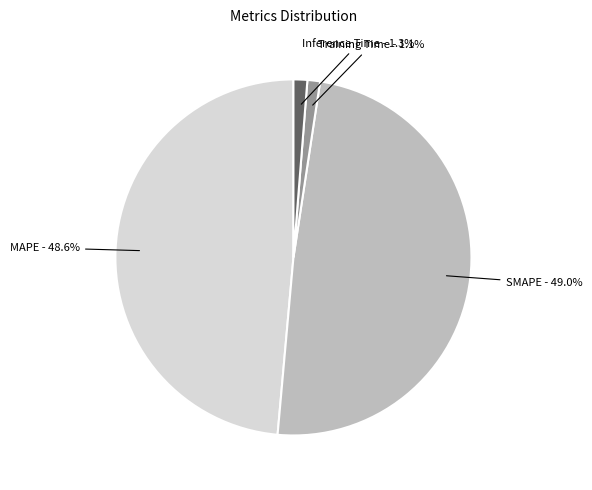

Rank the categories by value from highest to lowest.

SMAPE, MAPE, Inference Time, Training Time